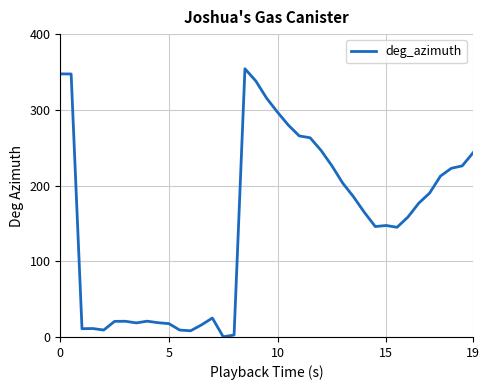

What is the smallest value displayed?

0.3